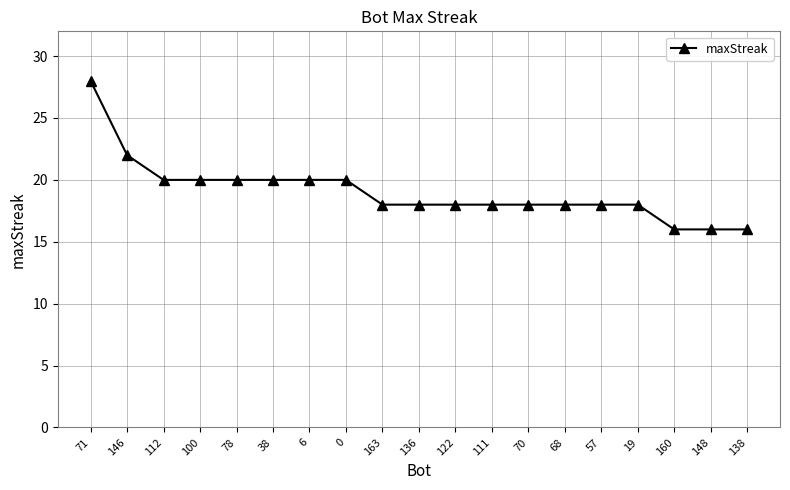

What is the sum of all values?

362